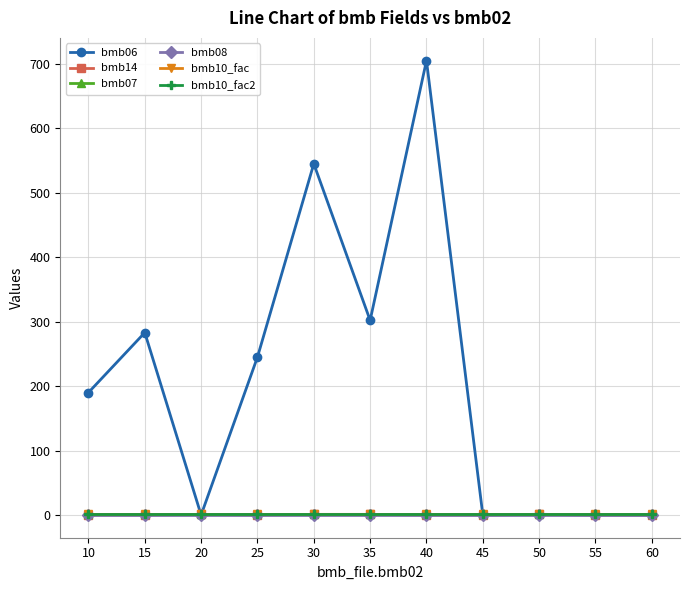

Is this an area chart (filled region under the line)?

No